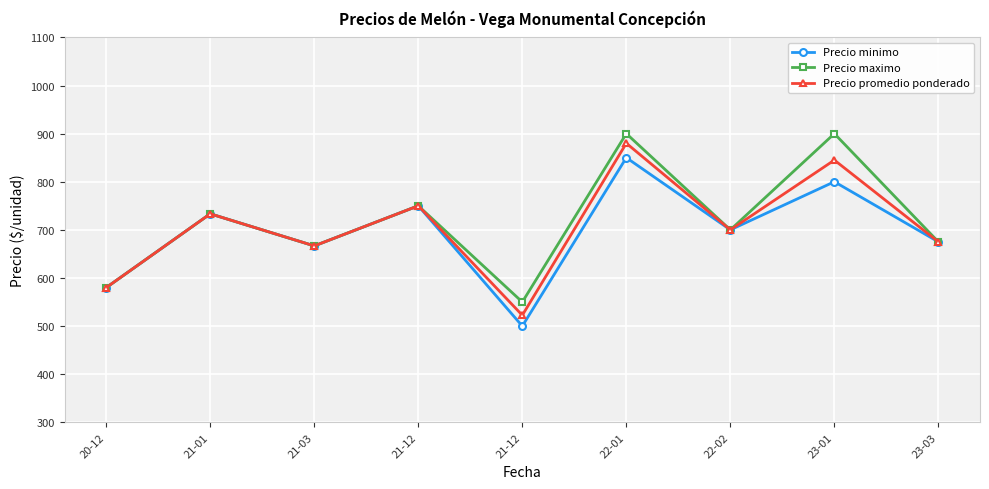

How many lines are shown in the chart?

3